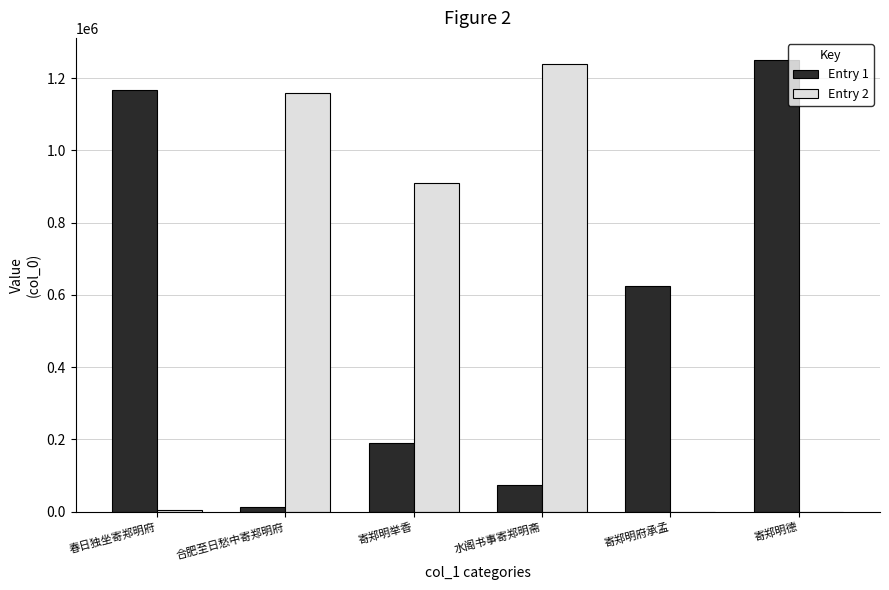

What is the maximum value shown in the chart?

1249135